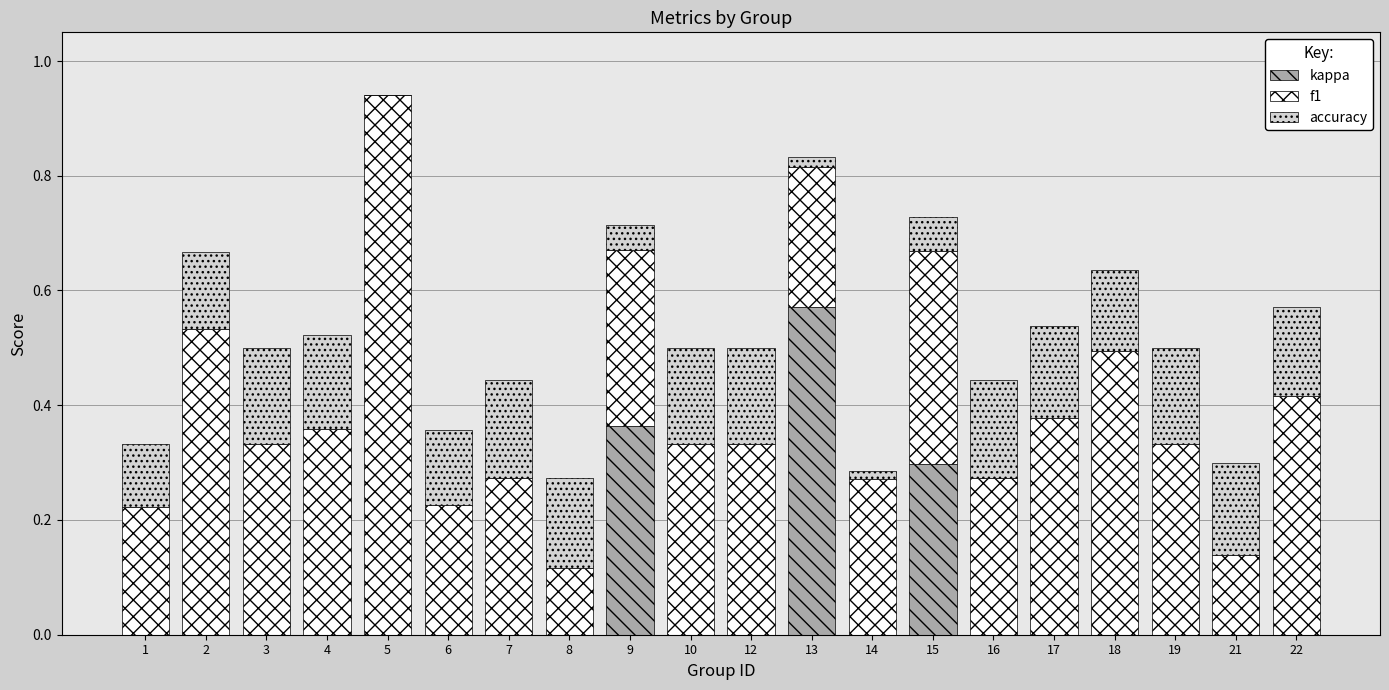

At which category is the sum across all series the highest?

5